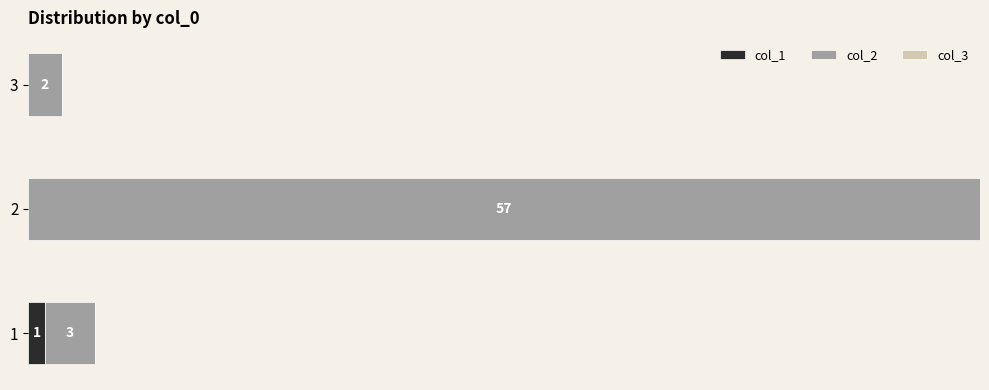

How many bars are there in each group?

3